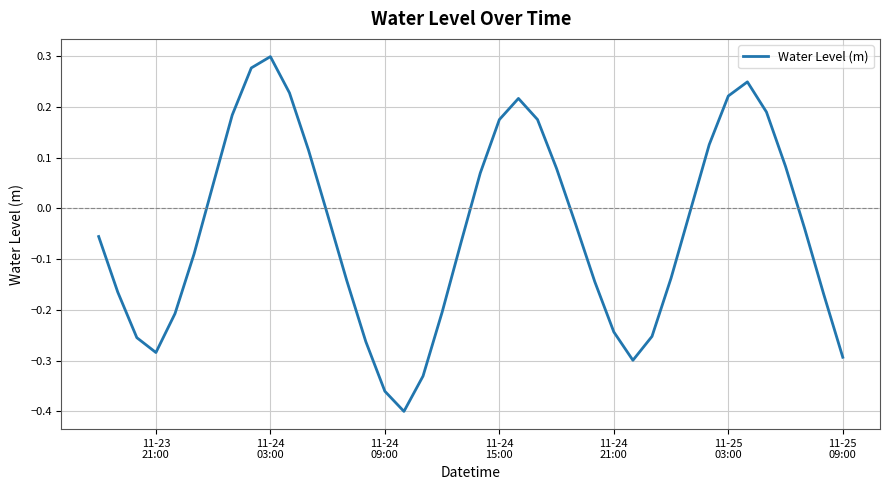

How many series are shown in this chart?

1